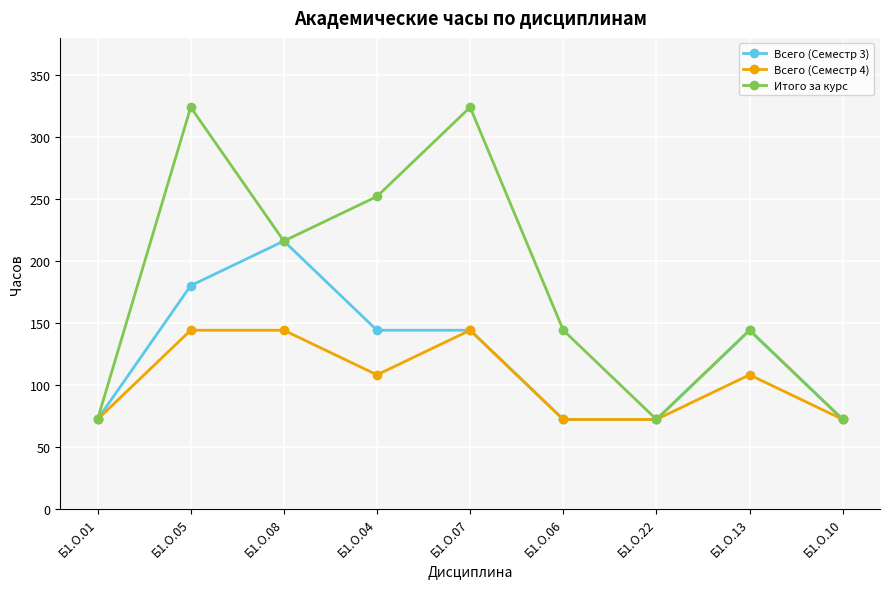

True or false: Всего (Семестр 3) has more than 0 points higher than both neighbors.

True